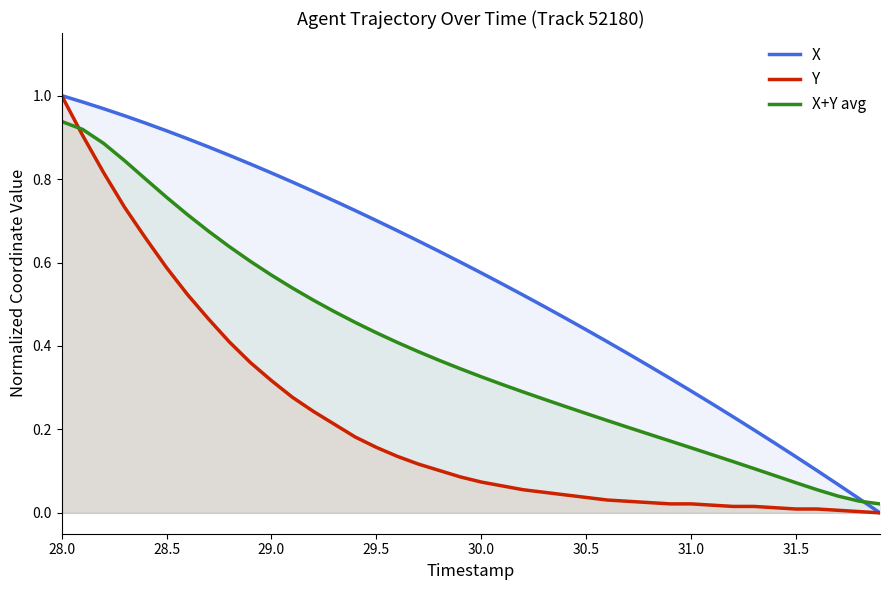

Rank the series by their average value, from lowest to highest.

Y, X+Y avg, X